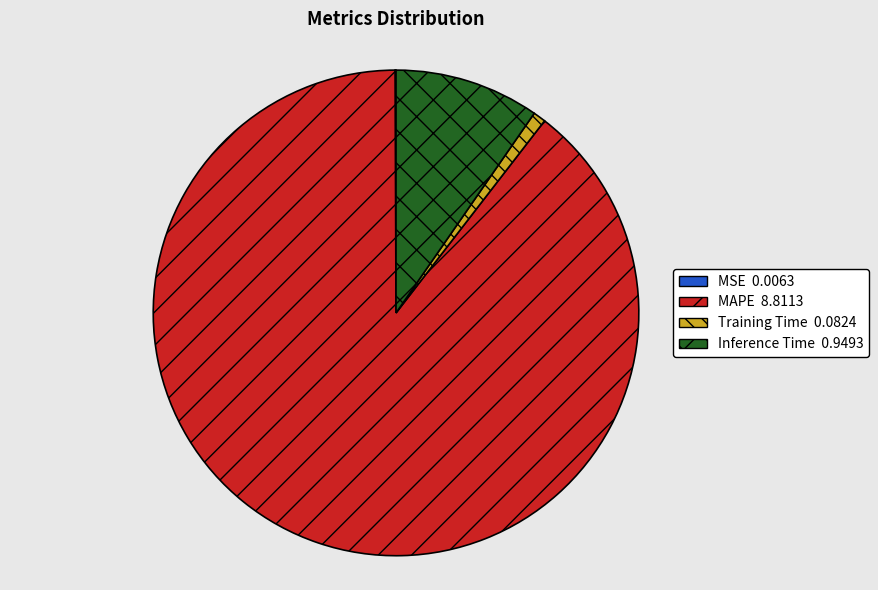

Is there a majority slice in this chart?

Yes